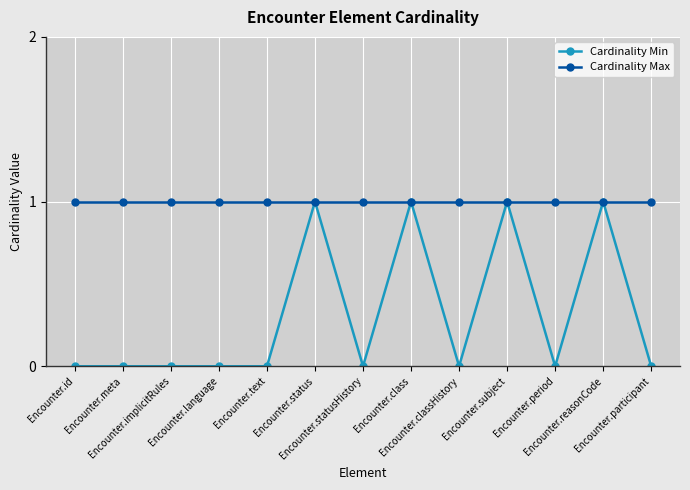

List the series in order of their overall mean, lowest first.

Cardinality Min, Cardinality Max